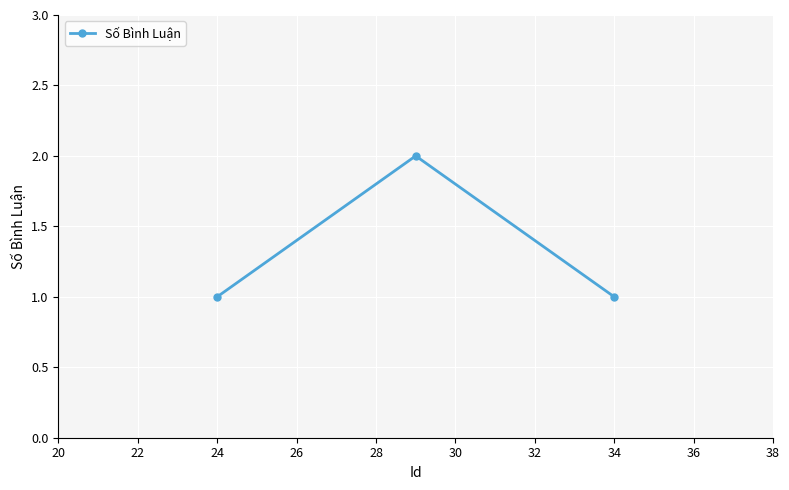

What is the value of the 3rd point from the left?

1